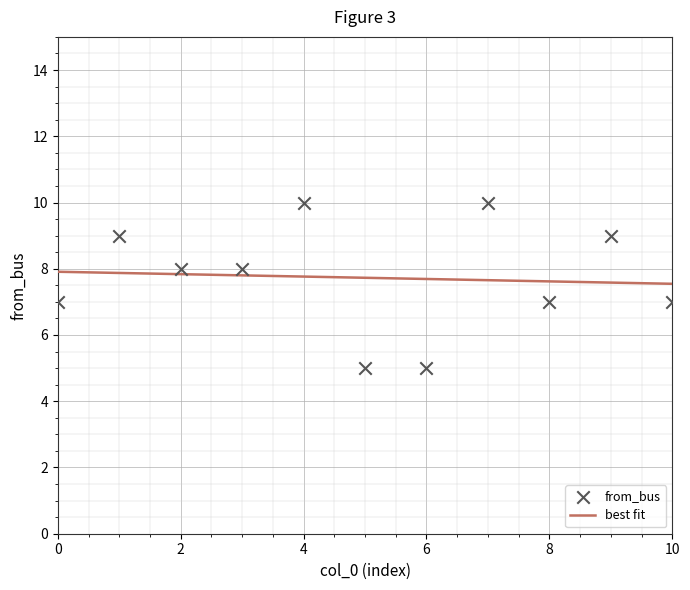

What is the range of Y values (max minus min)?

5